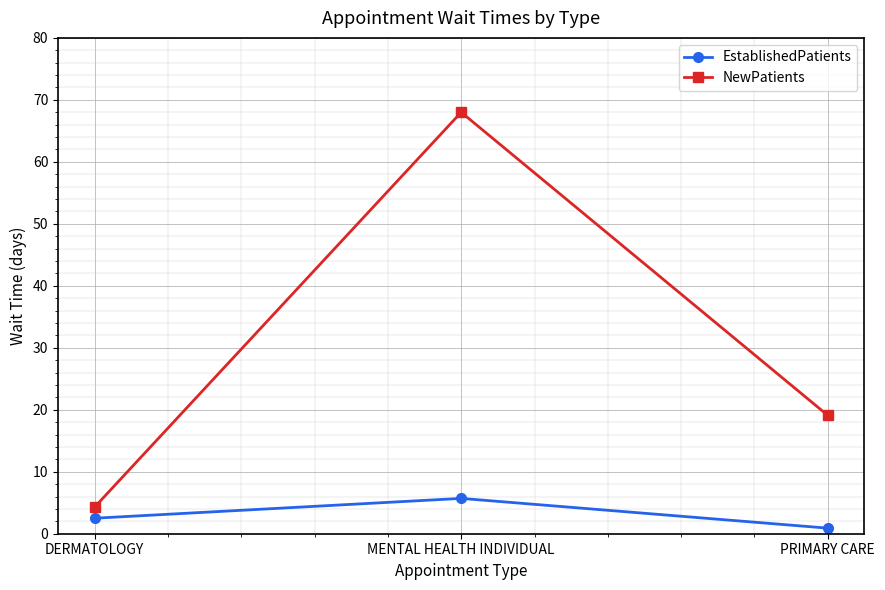

Reading right to left, what are all the values shown in this chart?

EstablishedPatients: 0.9	5.7	2.5
NewPatients: 19.1	68.0	4.3